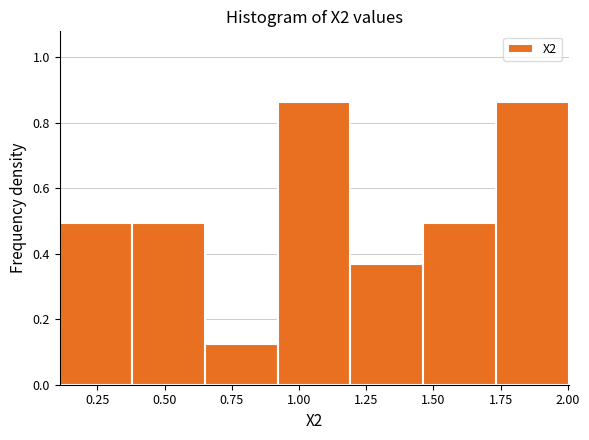

Reading left to right, transcribe this chart: for each bar, give the range it covers on the x-axis and its height. Neither the bar edges nor the heights are printed on the chart, so give them approximately, as read against the axes.

0.10 to 0.40: 0.50
0.40 to 0.65: 0.50
0.65 to 0.90: 0.12
0.90 to 1.20: 0.86
1.20 to 1.45: 0.36
1.45 to 1.75: 0.50
1.75 to 2.00: 0.86